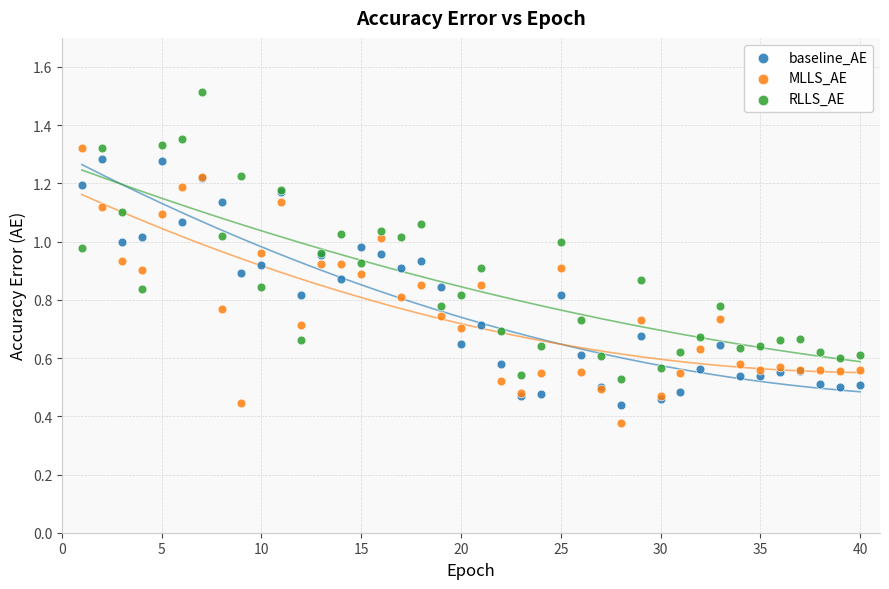

What is the X range (max minus min) for the scatter plot?

39.0